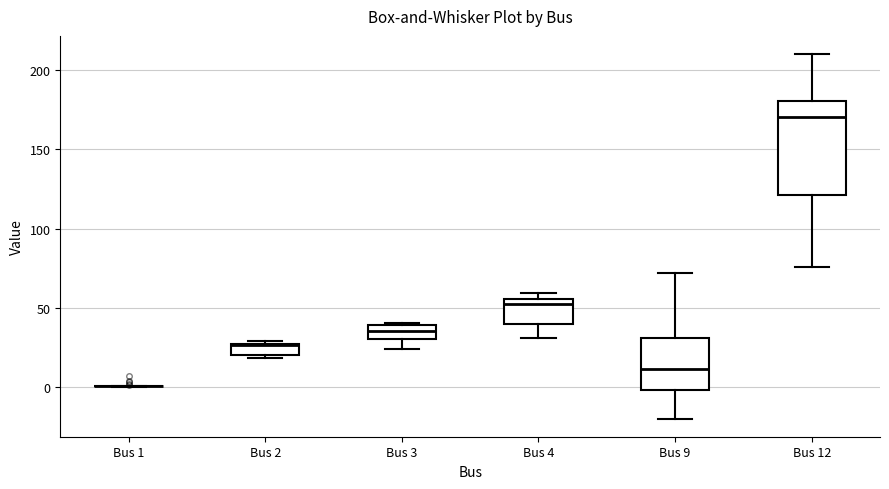

Comparing the boxes themselves (not the whiskers), which one is the tallest?

Bus 12